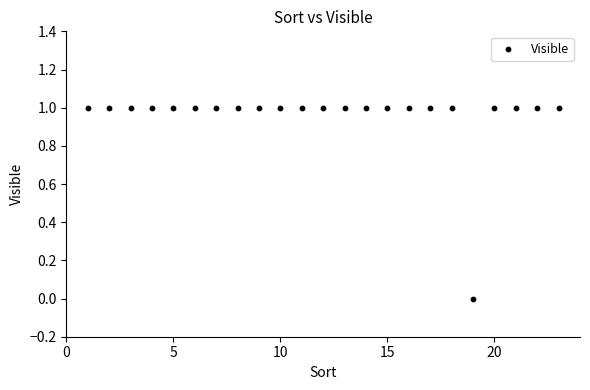

What is the range of X values (max minus min)?

22